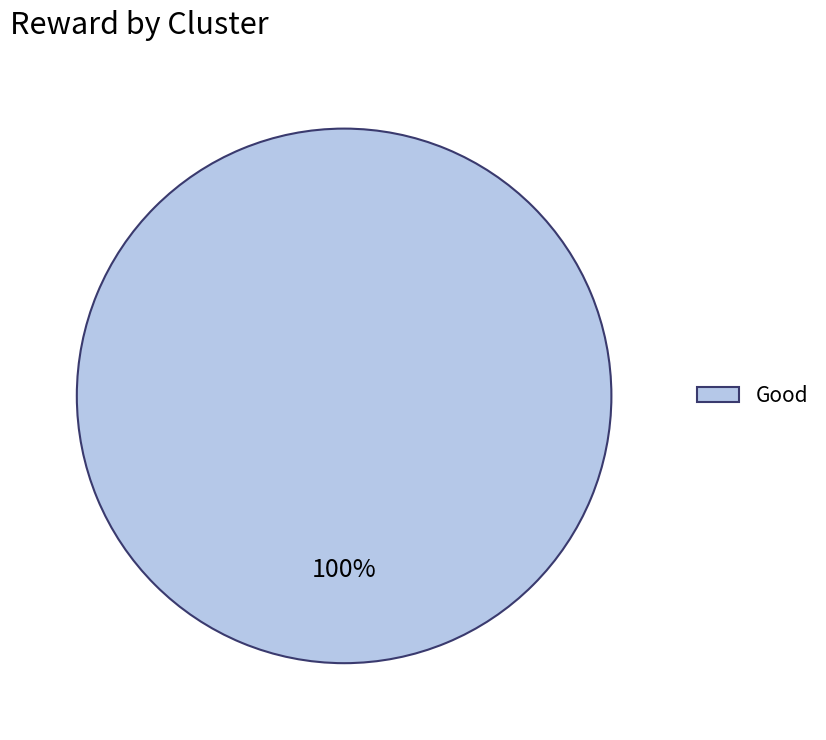

To the nearest percent, what portion does Good represent?

100%